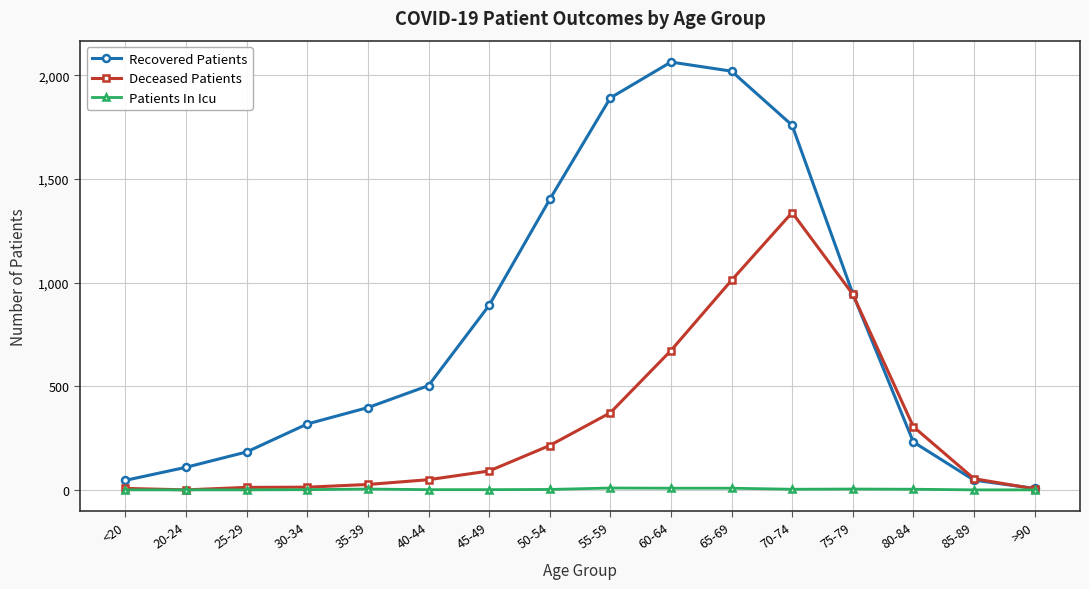

What is the average value of the Deceased Patients series?

320